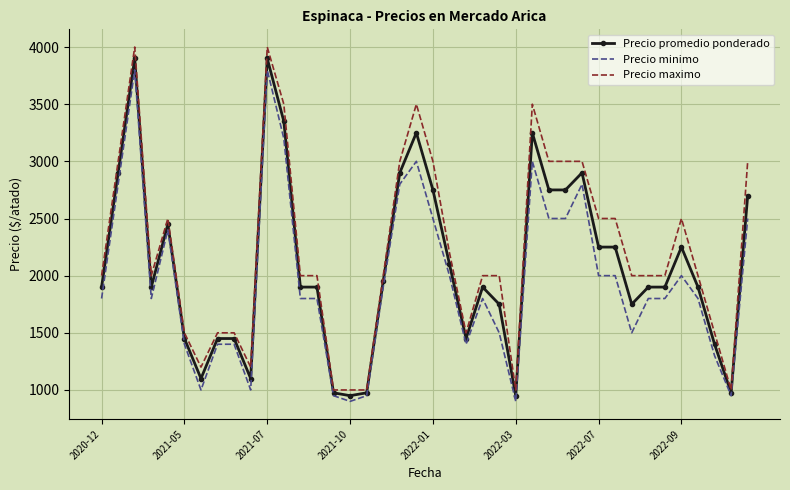

Which series has the widest spread of values?

Precio maximo